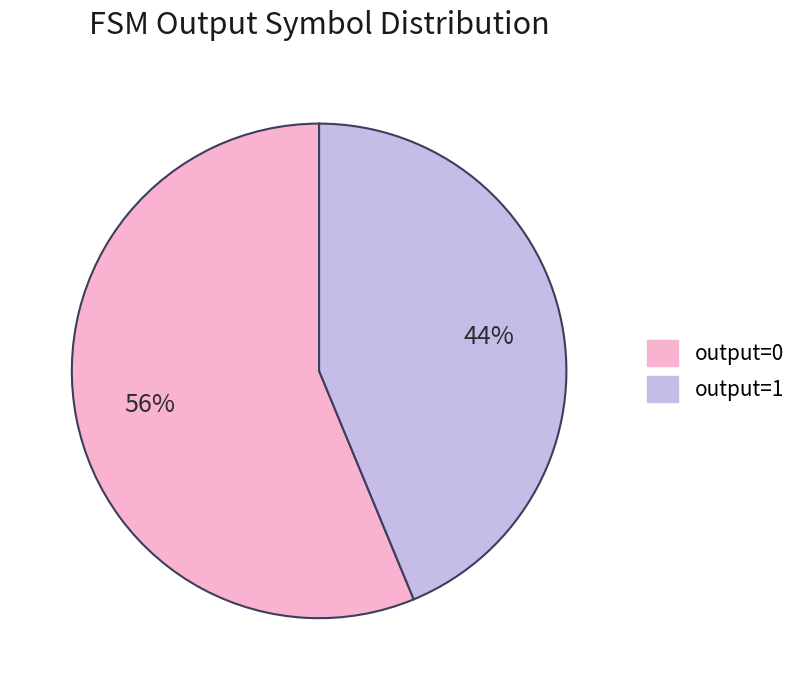

To the nearest percent, what is the average slice percentage?

50%